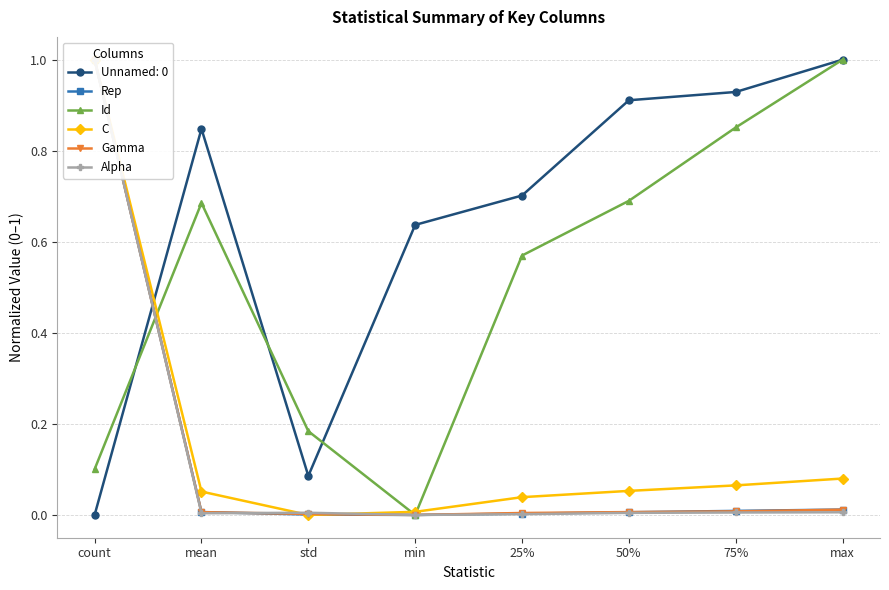

In Id, how many points are higher than both neighbors (excluding endpoints)?

1